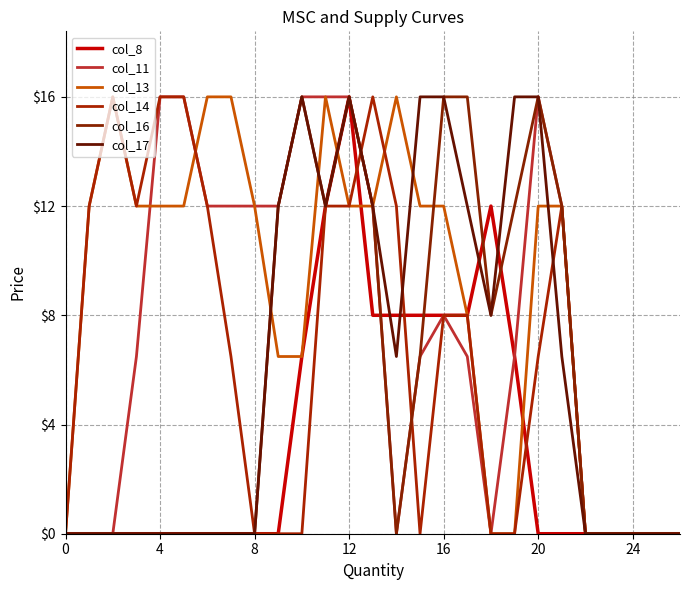

Reading left to right, extract all data points from this chart.

col_8: 0.0	0.0	0.0	0.0	0.0	0.0	0.0	0.0	0.0	0.0	0.8	1.5	2.0	1.0	1.0	1.0	1.0	1.0	1.5	0.8	0.0	0.0	0.0	0.0	0.0	0.0	0.0
col_11: 0.0	0.0	0.0	0.8	2.0	2.0	1.5	1.5	1.5	1.5	2.0	2.0	2.0	1.5	0.0	0.8	1.0	0.8	0.0	0.8	2.0	1.5	0.0	0.0	0.0	0.0	0.0
col_13: 0.0	1.5	2.0	1.5	1.5	1.5	2.0	2.0	1.5	0.8	0.8	2.0	1.5	1.5	2.0	1.5	1.5	1.0	0.0	0.0	1.5	1.5	0.0	0.0	0.0	0.0	0.0
col_14: 0.0	1.5	2.0	1.5	2.0	2.0	1.5	0.8	0.0	0.0	0.0	1.5	1.5	2.0	1.5	0.0	1.0	1.0	0.0	0.0	0.8	1.5	0.0	0.0	0.0	0.0	0.0
col_16: 0.0	0.0	0.0	0.0	0.0	0.0	0.0	0.0	0.0	1.5	2.0	1.5	2.0	1.5	0.0	0.8	2.0	2.0	1.0	1.5	2.0	1.5	0.0	0.0	0.0	0.0	0.0
col_17: 0.0	0.0	0.0	0.0	0.0	0.0	0.0	0.0	0.0	1.5	2.0	1.5	2.0	1.5	0.8	2.0	2.0	1.5	1.0	2.0	2.0	0.8	0.0	0.0	0.0	0.0	0.0